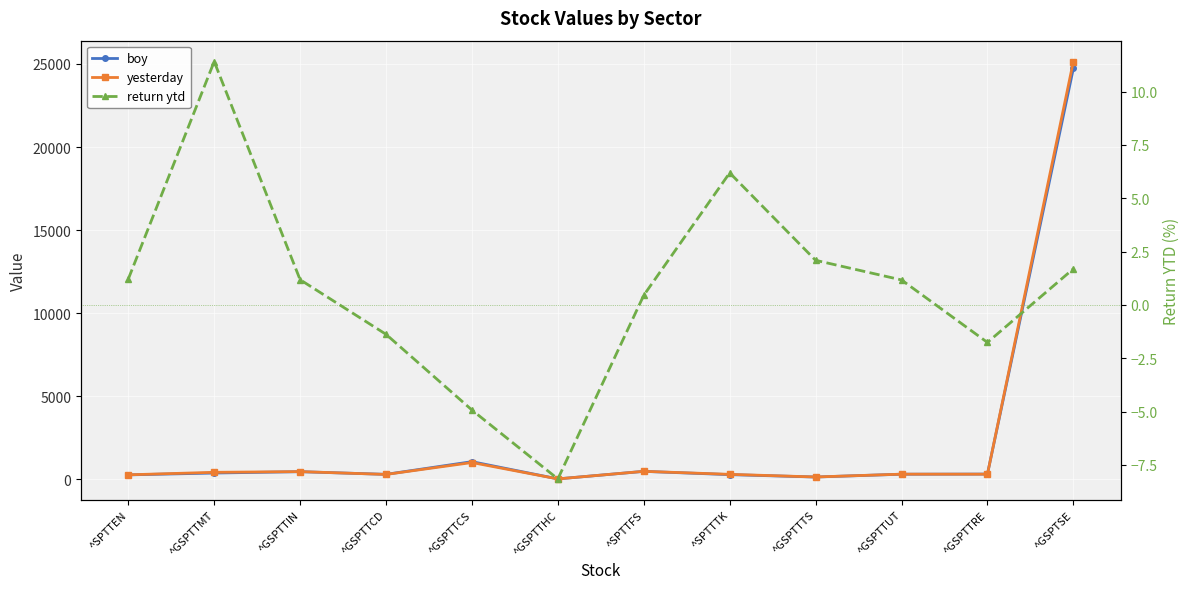

True or false: yesterday and boy intersect in this chart.

True